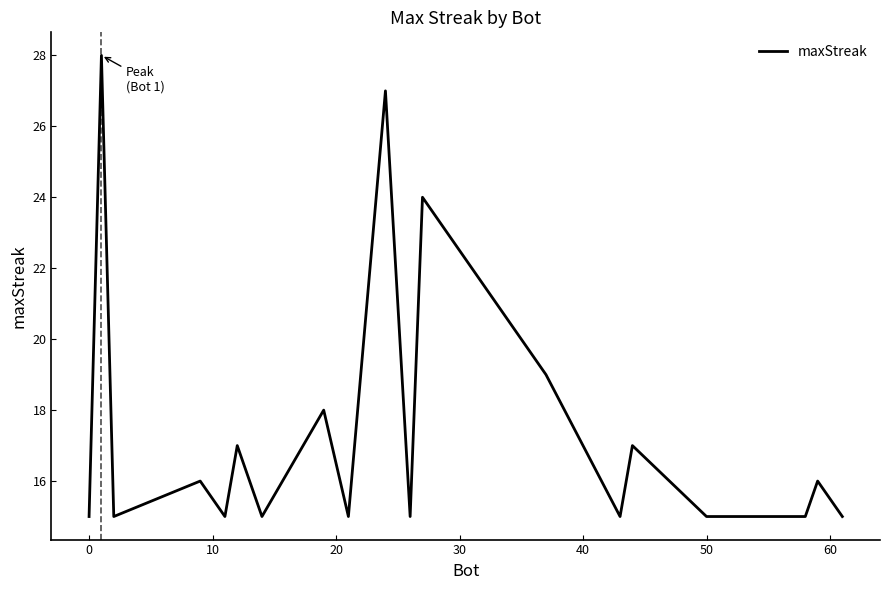

What is the difference between the maximum and minimum values?

13